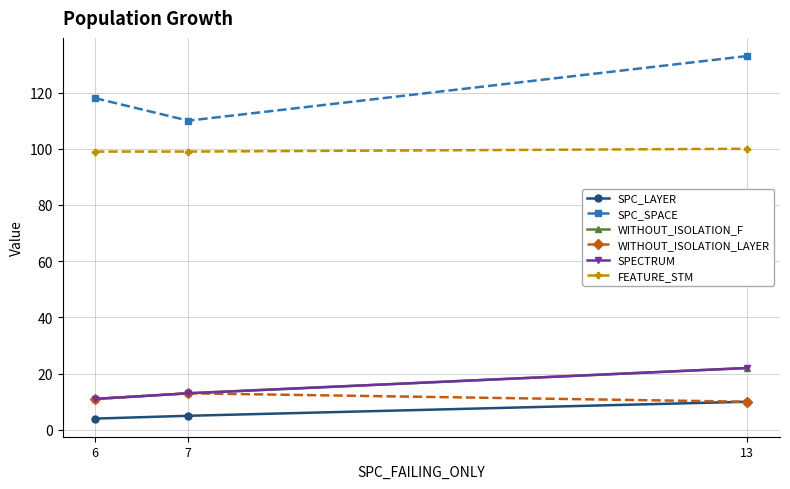

Is this an area chart (filled region under the line)?

No